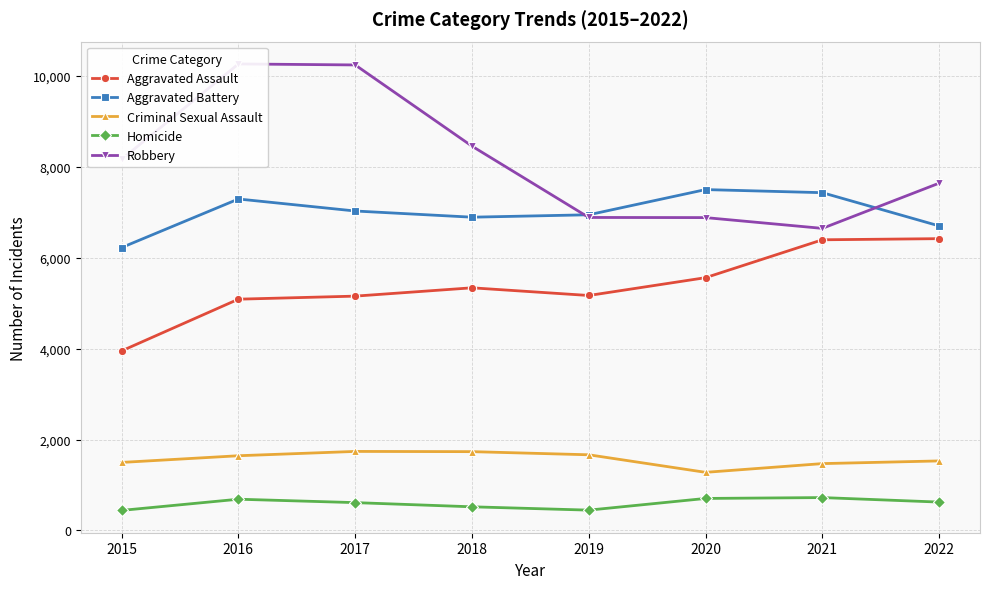

At which category does Aggravated Assault reach its first local peak?

2018